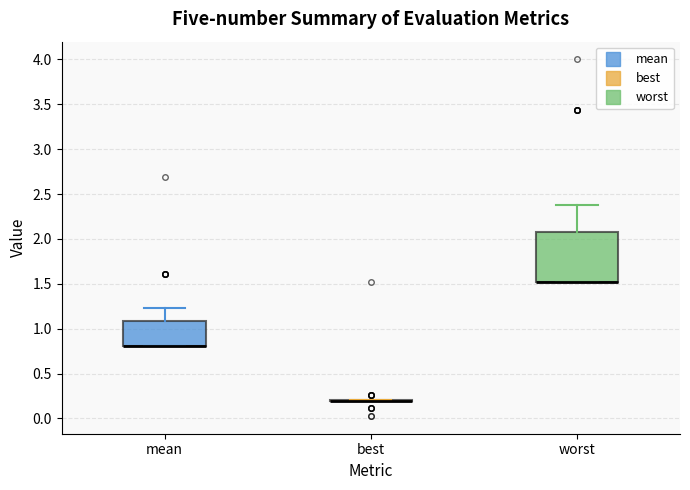

Reading left to right, read every box against the y-axis: the position of its median line, the range the box covers, and the ends of its whiskers. The values are not printed on the chart, so give them approximately, as read against the axis.

mean: median 0.80 (drawn on the box's lower edge), box 0.80 to 1.10, whiskers 0.80 to 1.25
best: box collapsed to a line at 0.20, whiskers 0.20 to 0.20
worst: median 1.50 (drawn on the box's lower edge), box 1.50 to 2.10, whiskers 1.50 to 2.40